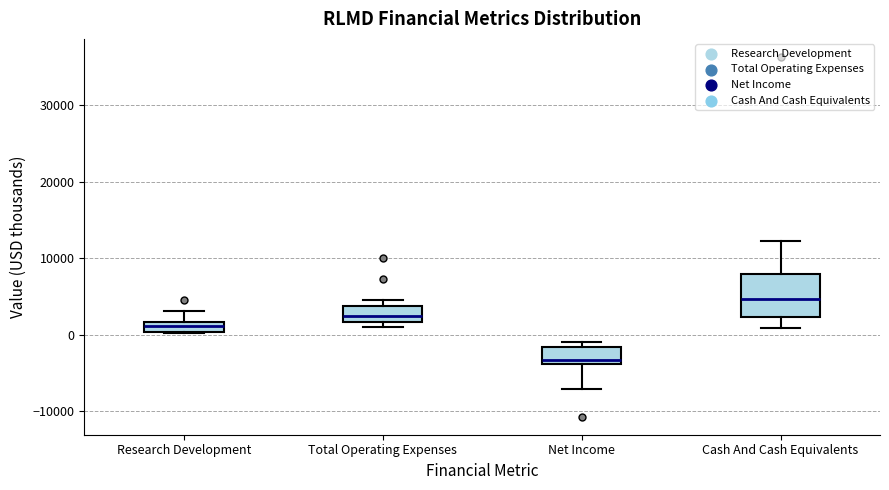

Which box has the lowest median line?

Net Income